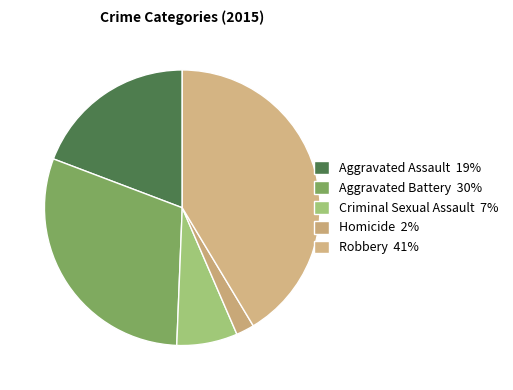

To the nearest percent, what portion does Robbery represent?

41%